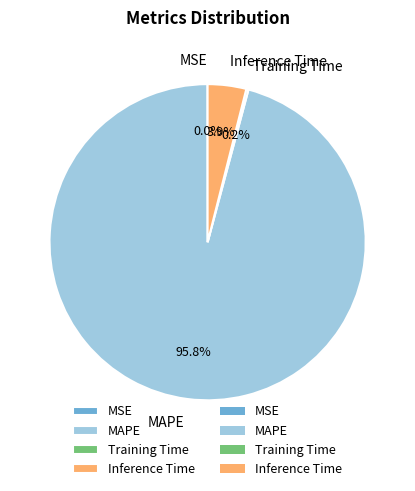

To the nearest percent, what is the difference between the largest and smallest slice percentages?

96%